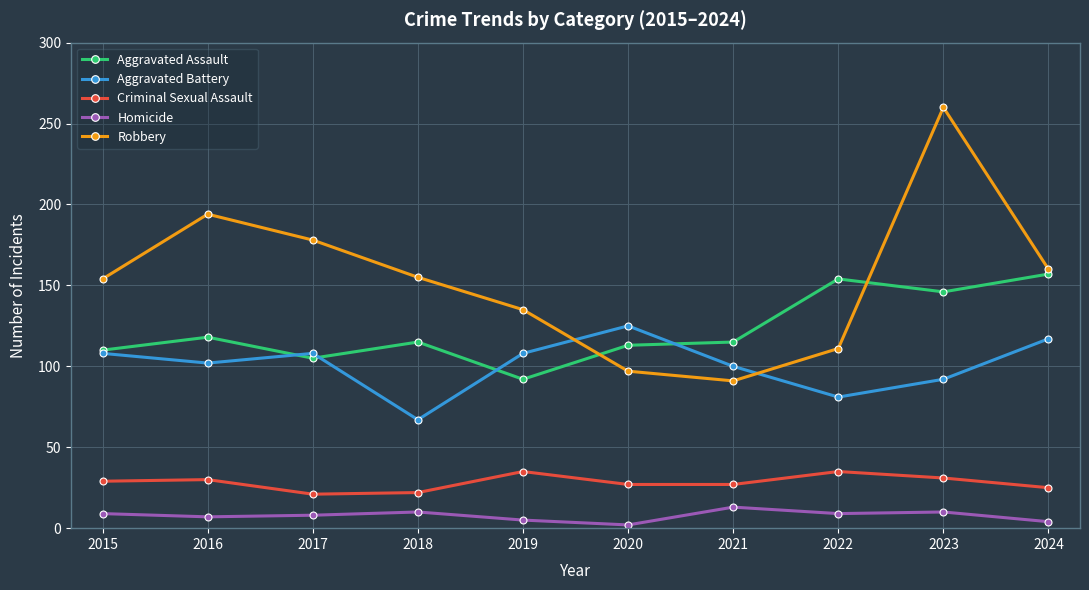

At how many categories does at least one series exceed 120?

9